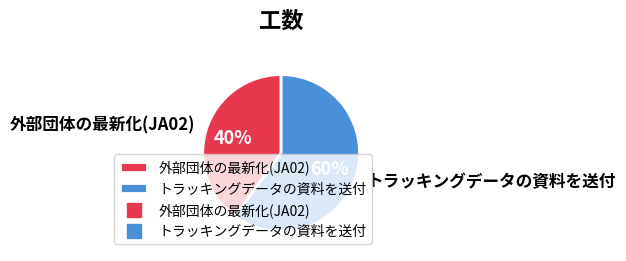

What is the ratio of the value at トラッキングデータの資料を送付 to the value at 外部団体の最新化(JA02)?

1.5